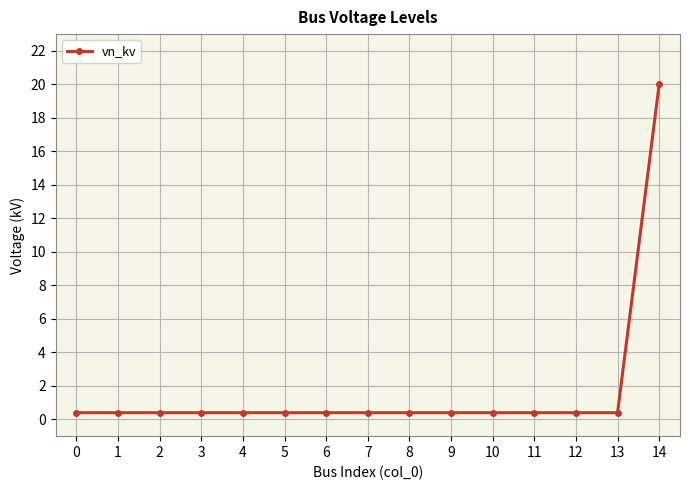

True or false: the data shows 0.4 at 6.

True